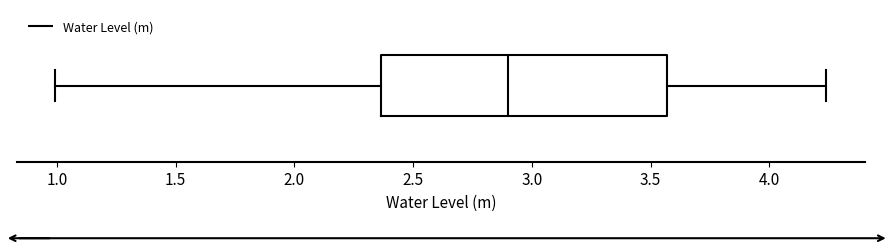

Read this box plot against the x-axis: the position of the median line, the range covered by the box, and the ends of both whiskers. The values are not printed on the chart, so give them approximately, as read against the axis.

median 2.90, box 2.35 to 3.55, whiskers 1.00 to 4.25